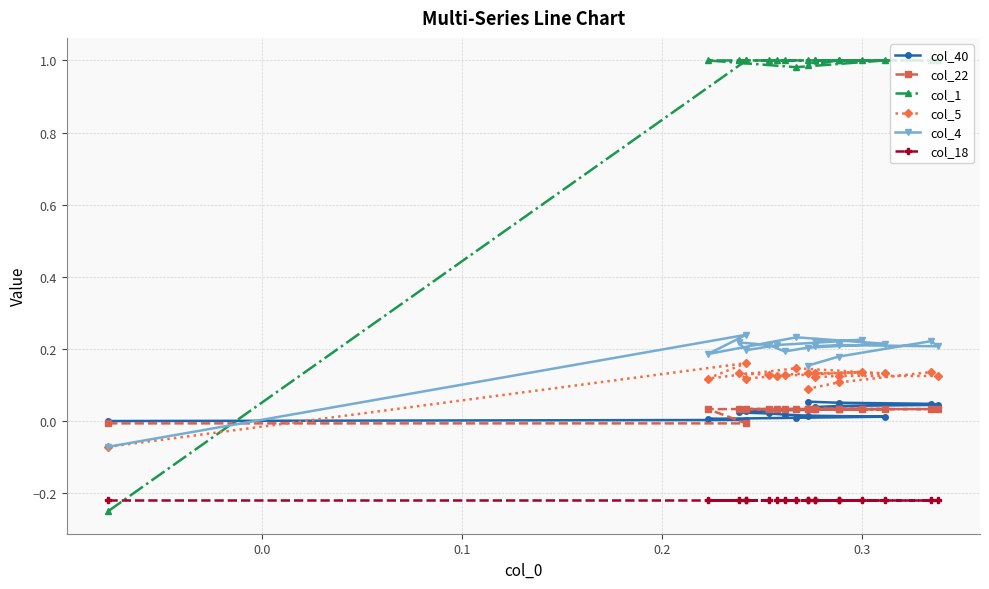

Which series has the largest range (max minus min)?

col_1